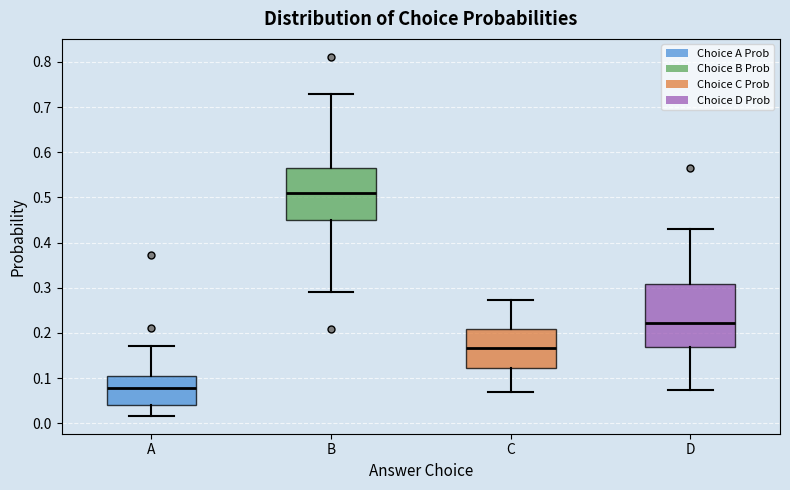

Reading left to right, read every box against the y-axis: the position of its median line, the range the box covers, and the ends of its whiskers. The values are not printed on the chart, so give them approximately, as read against the axis.

A: median 0.08, box 0.04 to 0.11, whiskers 0.02 to 0.17
B: median 0.51, box 0.45 to 0.56, whiskers 0.29 to 0.73
C: median 0.17, box 0.12 to 0.21, whiskers 0.07 to 0.27
D: median 0.22, box 0.17 to 0.31, whiskers 0.07 to 0.43